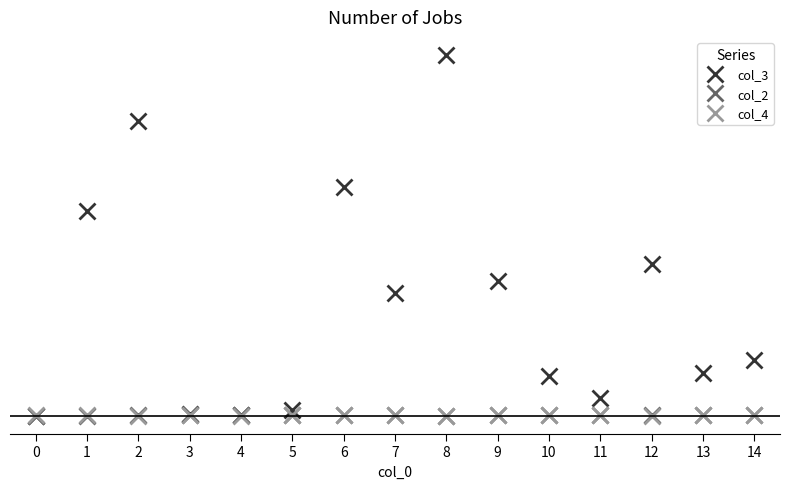

The col_2 series shows 2.1 at 11. True or false?

False